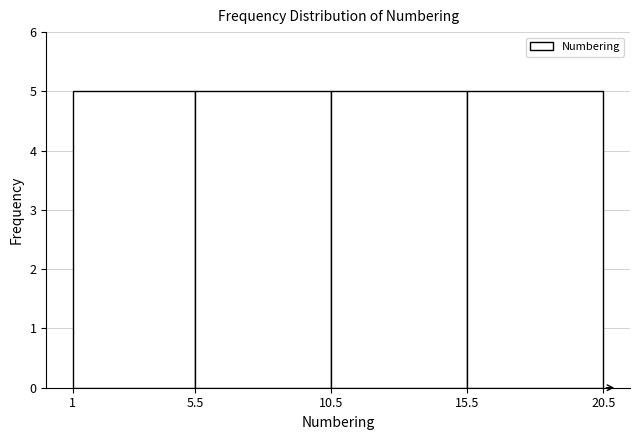

Reading left to right, list every bar in this chart as the range it spans on the x-axis followed by its height. The values are not printed on the chart, so give them approximately, as read against the axis.

1 to 5.5: 5
5.5 to 10.5: 5
10.5 to 15.5: 5
15.5 to 20.5: 5